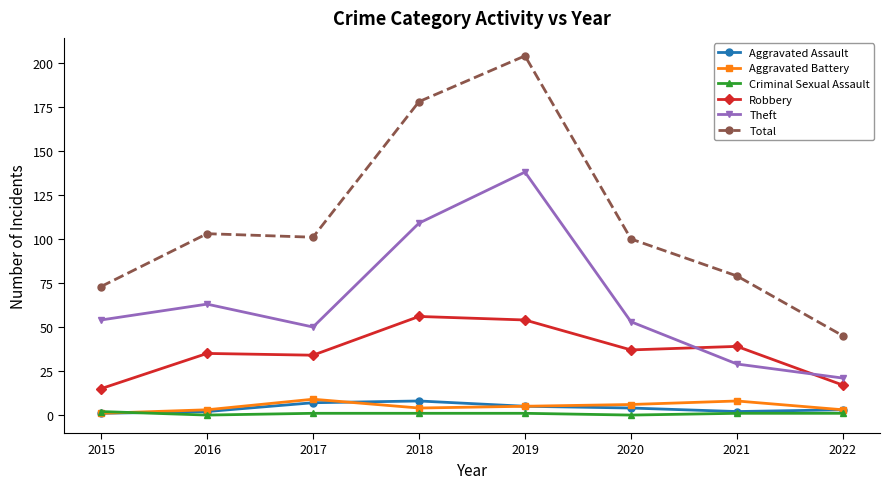

The Robbery series shows 25 at 2015. True or false?

False